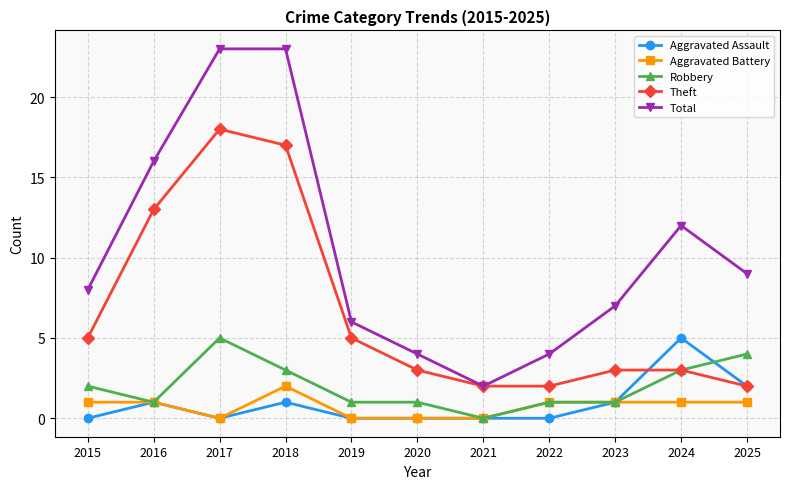

Where is Theft nearest to the value 10?

2016